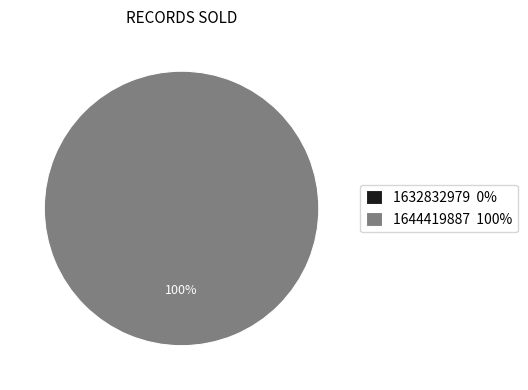

What is the change in value from 1632832979 to 1644419887?

+1